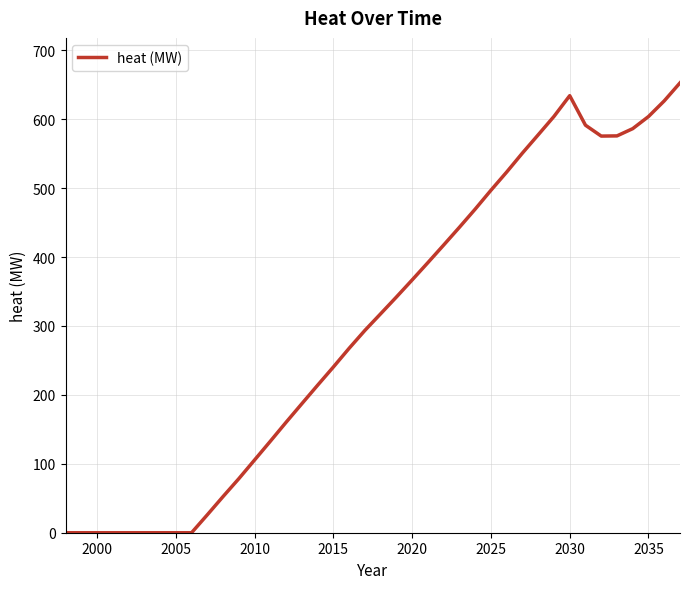

What is the difference between the maximum and minimum values?

652.8